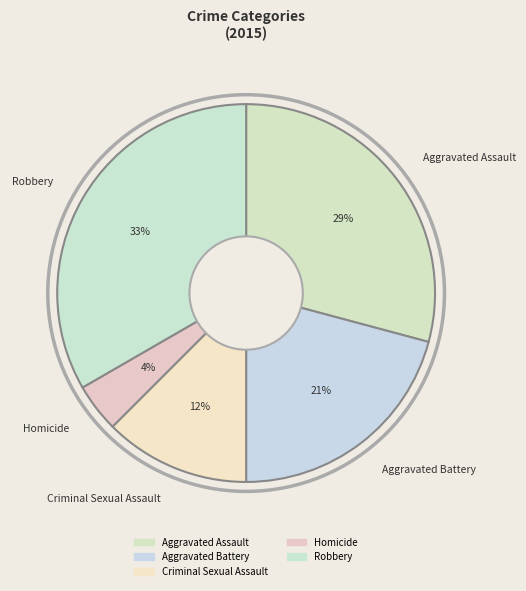

Count the number of slices in the pie.

5